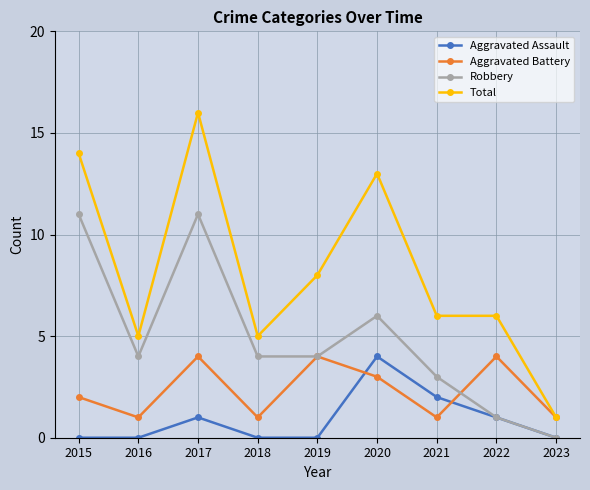

Which category has the highest value in the Total series?

2017